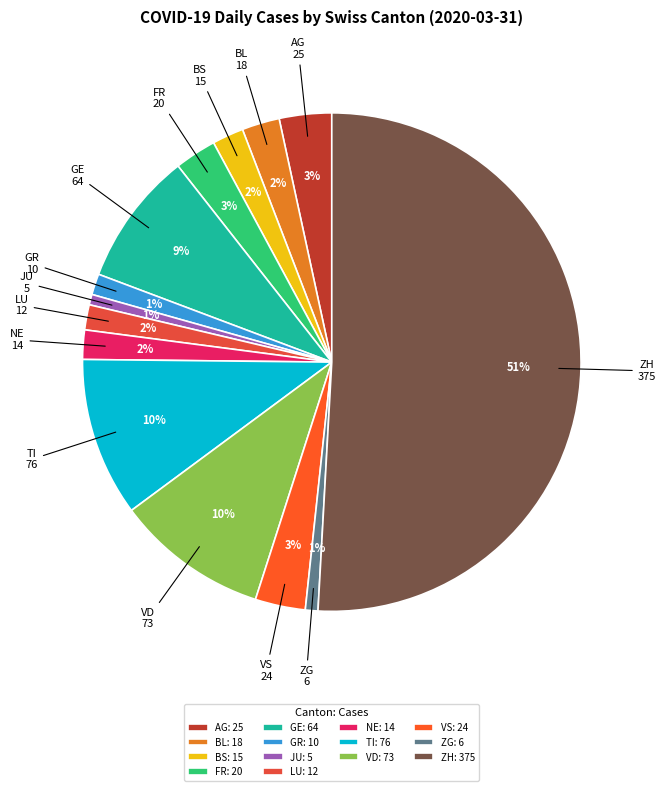

Is the sum of GE and NE greater than half?

No